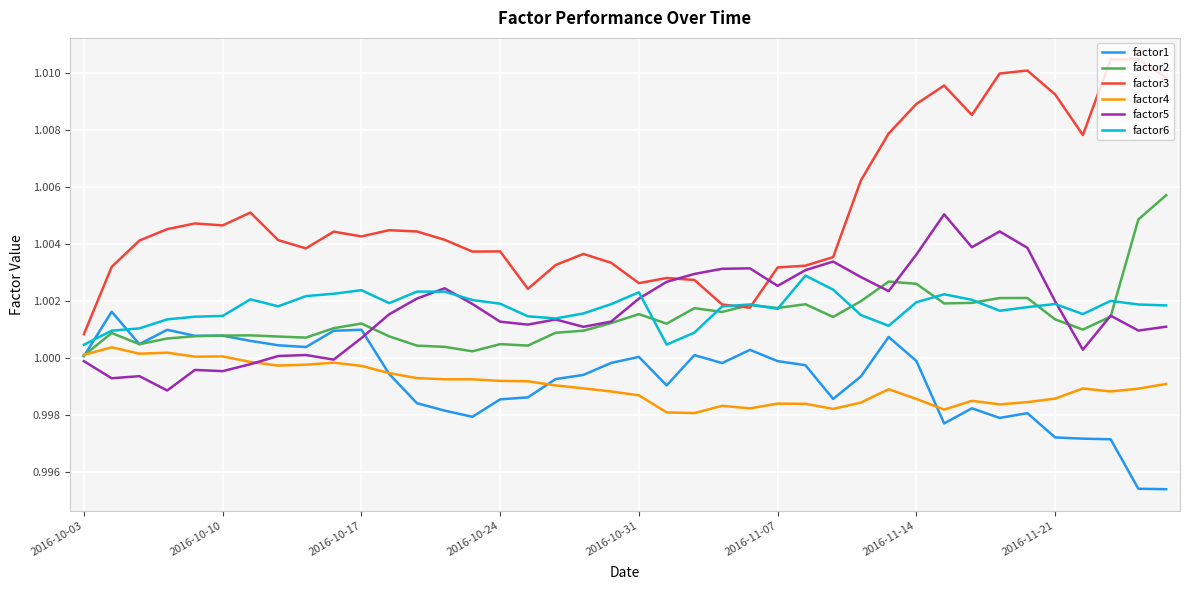

Which series has the largest total across all categories?

factor3